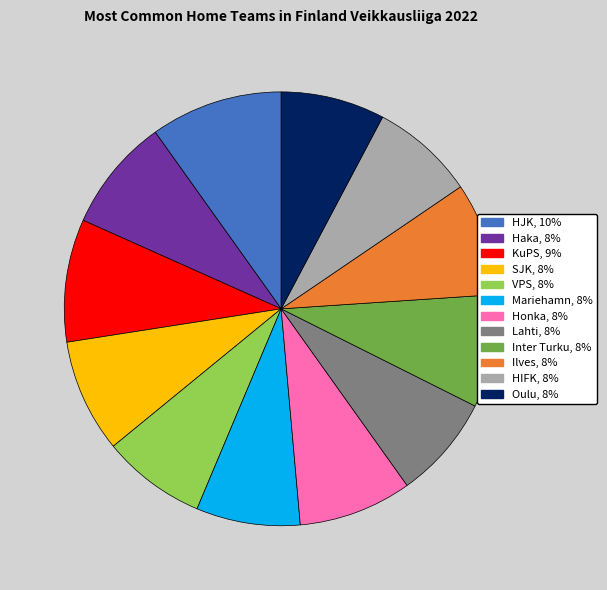

How many slices are in this pie chart?

12